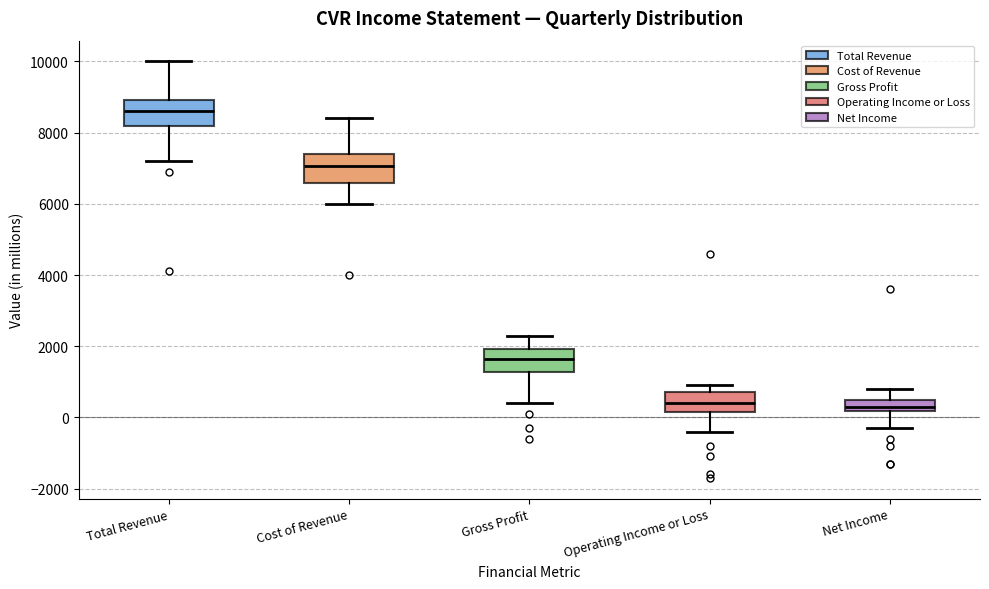

Reading left to right, transcribe this box plot: for each box, give where its median line is, the range the box spans, and where its two whiskers end, as read against the y-axis. The values are not printed on the chart, so give them approximately, as read against the axis.

Total Revenue: median 8600, box 8200 to 9000, whiskers 7200 to 10000
Cost of Revenue: median 7000, box 6600 to 7400, whiskers 6000 to 8400
Gross Profit: median 1600, box 1200 to 2000, whiskers 400 to 2400
Operating Income or Loss: median 400, box 200 to 800, whiskers -400 to 1000
Net Income: median 400, box 200 to 600, whiskers -200 to 800